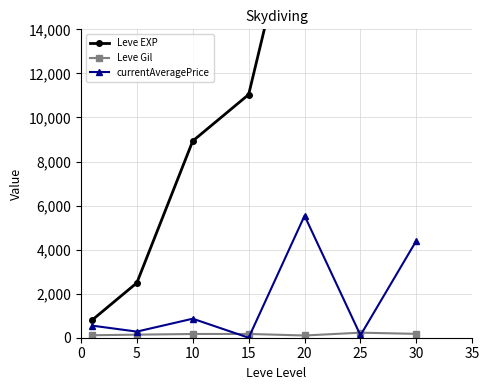

Which category has the highest value in the currentAveragePrice series?

20